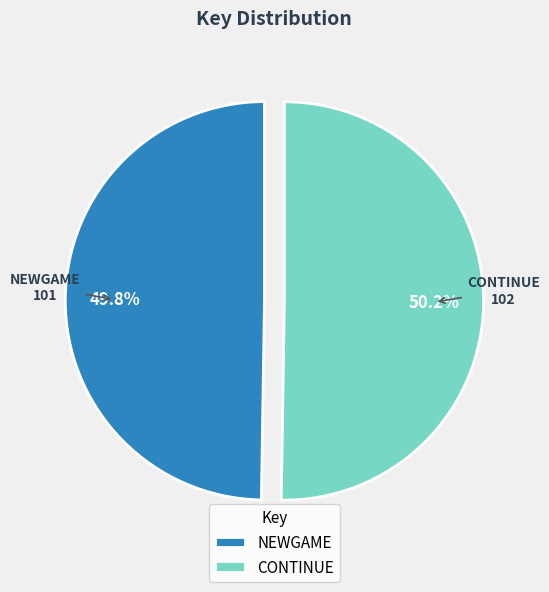

Combined, what portion of the pie is NEWGAME and CONTINUE?

100.0%